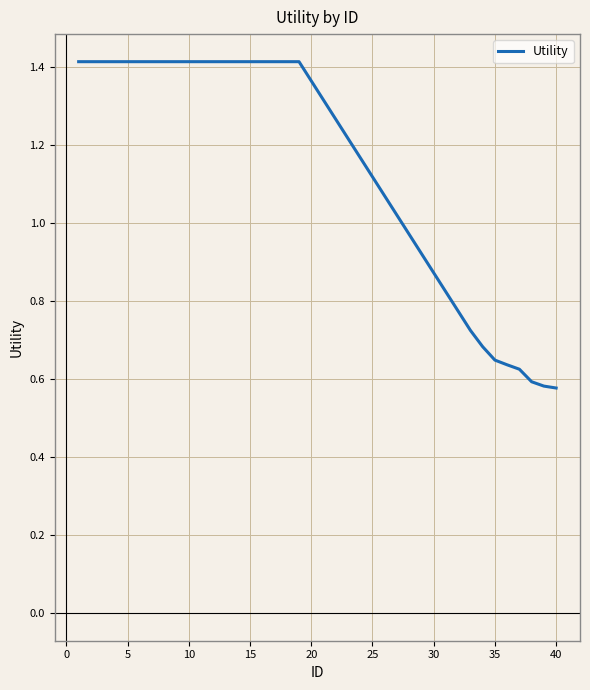

What is the difference between the maximum and minimum values?

0.8